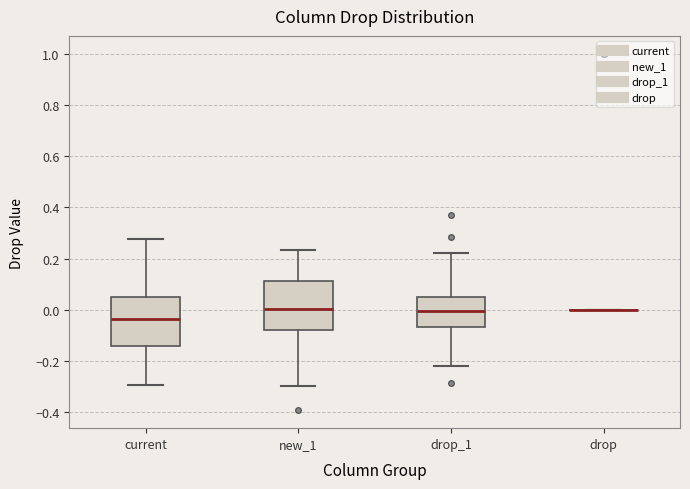

Reading left to right, transcribe this box plot: for each box, give where its median line is, the range the box spans, and where its two whiskers end, as read against the y-axis. The values are not printed on the chart, so give them approximately, as read against the axis.

current: median -0.04, box -0.14 to 0.04, whiskers -0.30 to 0.28
new_1: median 0.00, box -0.08 to 0.12, whiskers -0.30 to 0.24
drop_1: median 0.00, box -0.06 to 0.06, whiskers -0.22 to 0.22
drop: box collapsed to a line at 0.00, whiskers 0.00 to 0.00